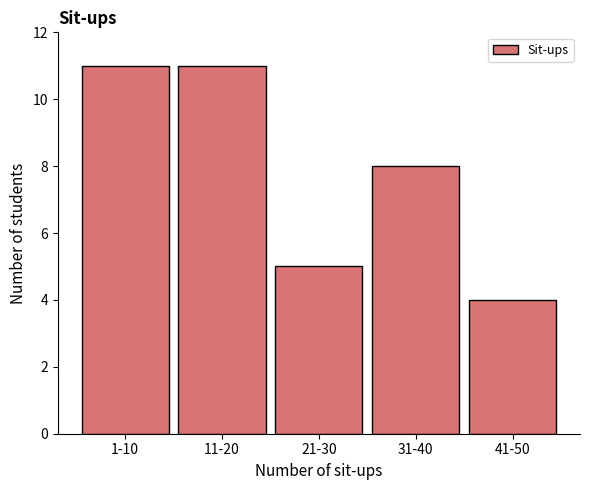

Reading right to left, what are all the values shown in this chart?

41-50=4	31-40=8	21-30=5	11-20=11	1-10=11